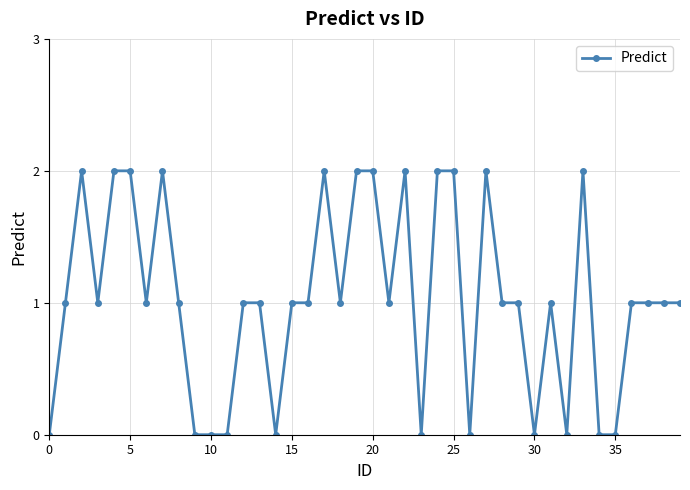

True or false: the data has more than 2 interior local peaks.

True